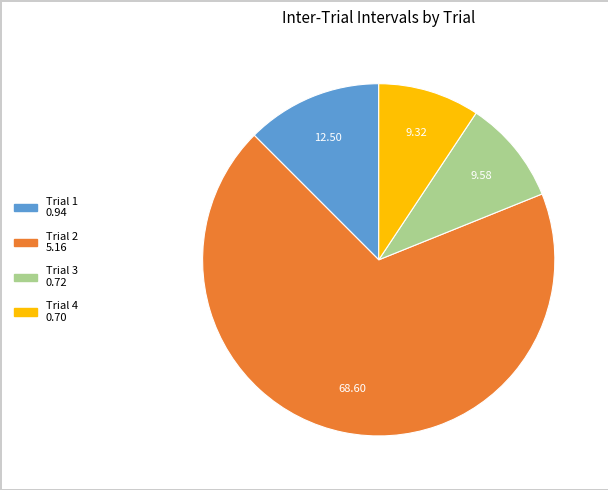

Do Trial 2 and Trial 3 together represent more than half of the pie?

Yes